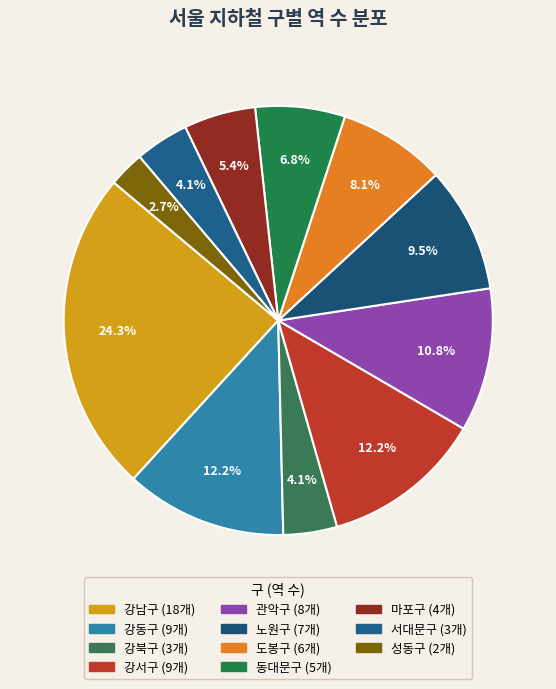

Approximately how many times larger is the value at 강남구 compared to 강동구?

2.0